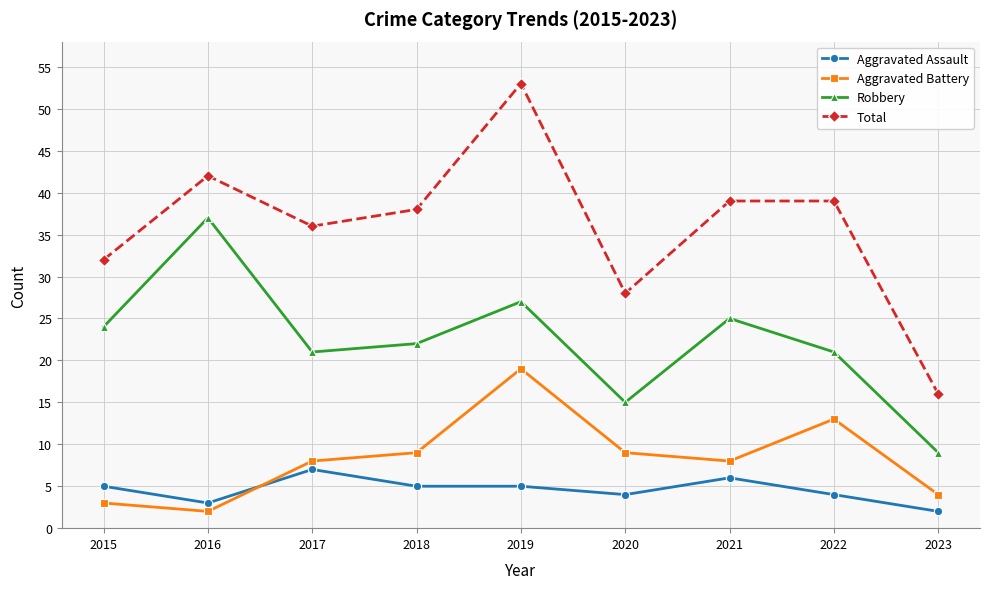

The value of Aggravated Battery at 2015 is 5. True or false?

False